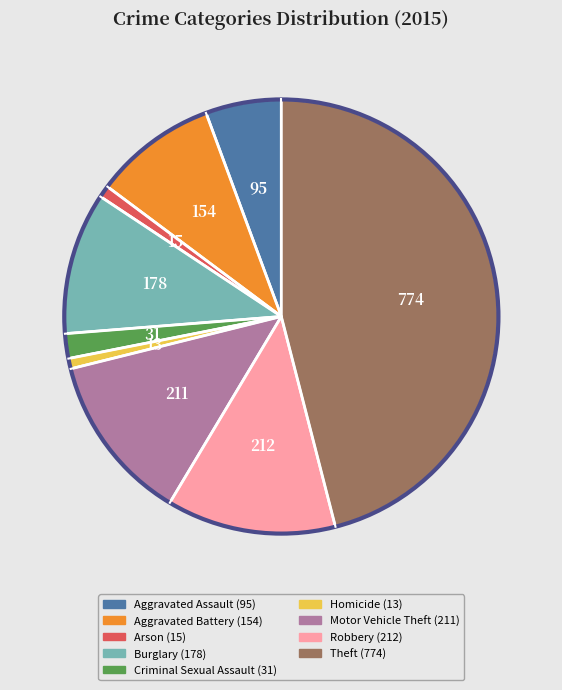

Is there a majority slice in this chart?

No